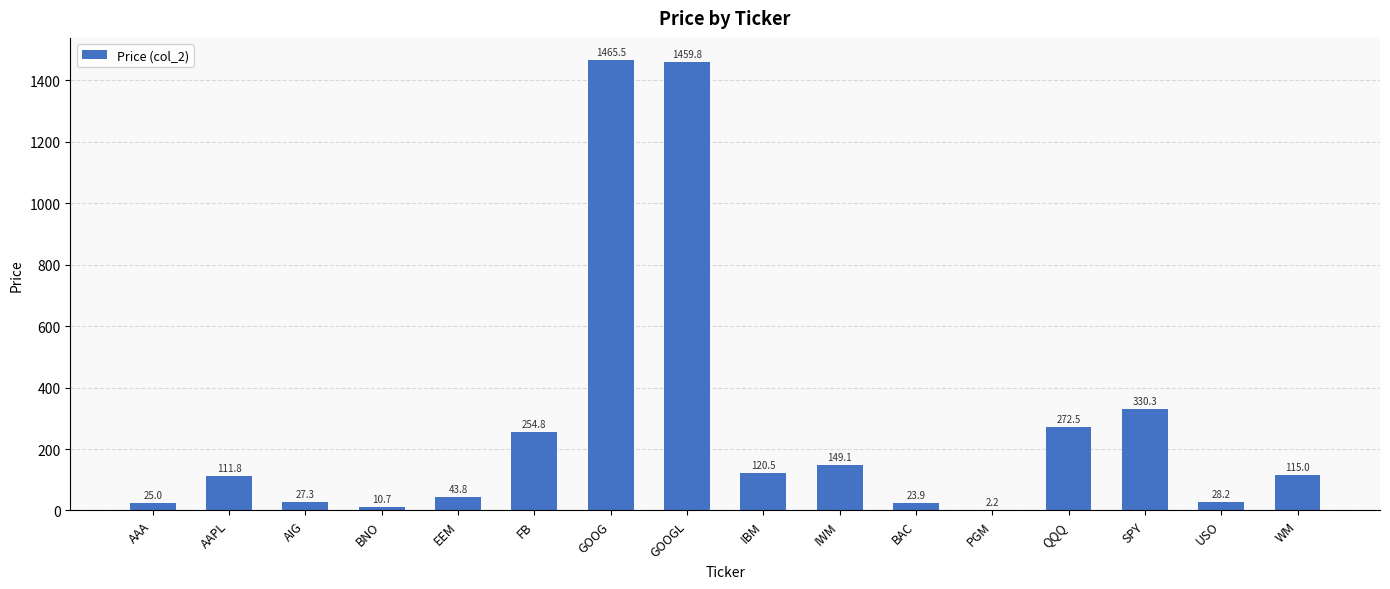

Where is the data nearest to the value 733?

SPY